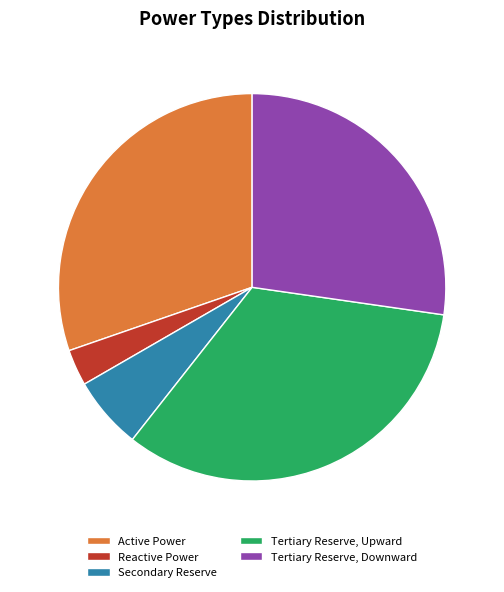

True or false: Reactive Power accounts for 3% of the total.

True